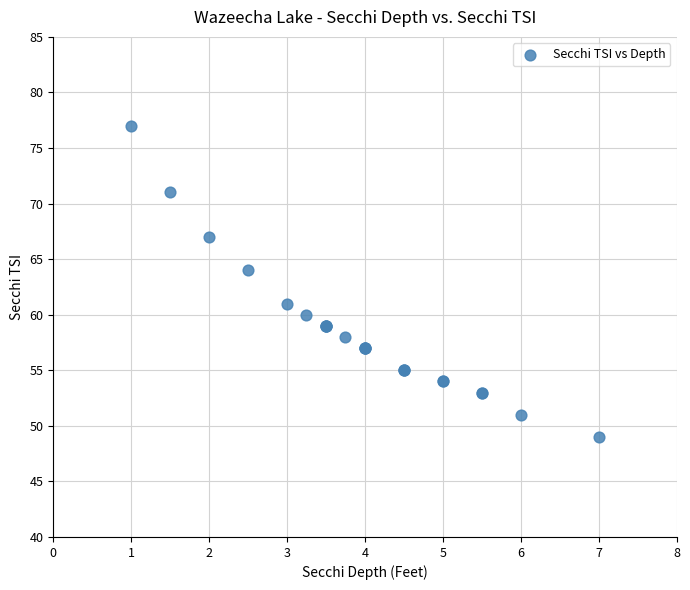

What Y value in the scatter plot is closest to 63?

64